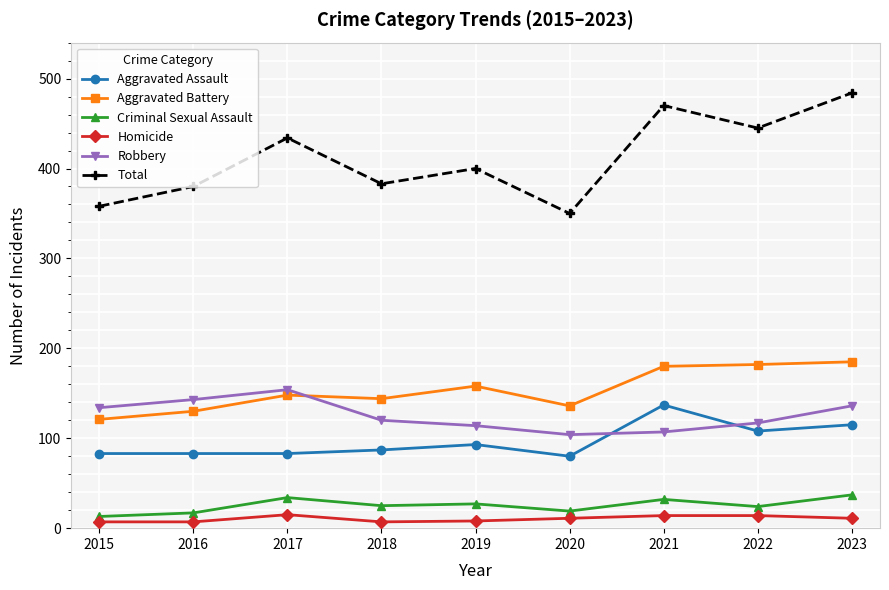

Is the value of Total at 2020 greater than the value of Aggravated Battery at 2021?

Yes